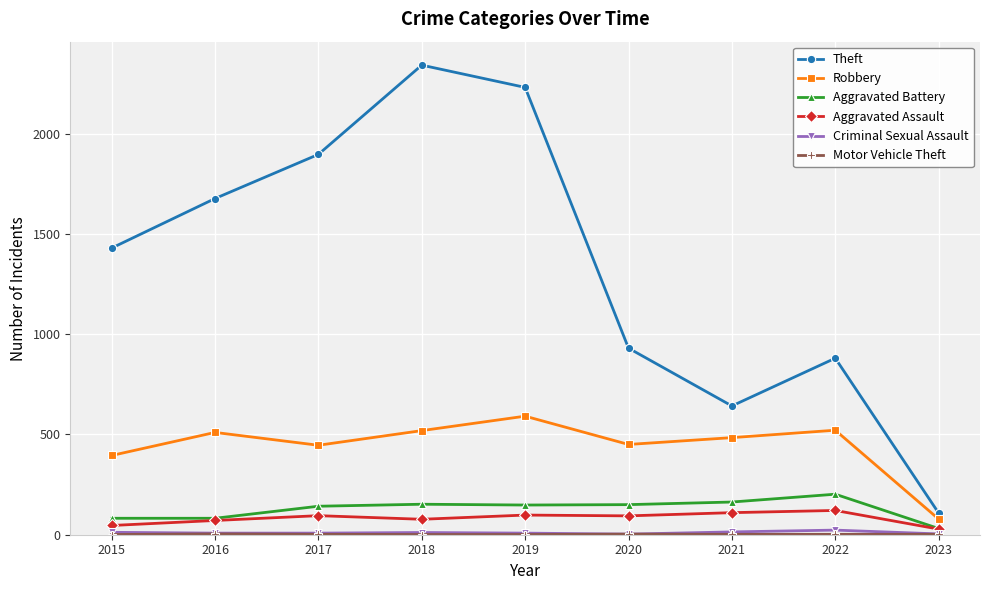

What is the difference between the highest and lowest values at 2022?

878